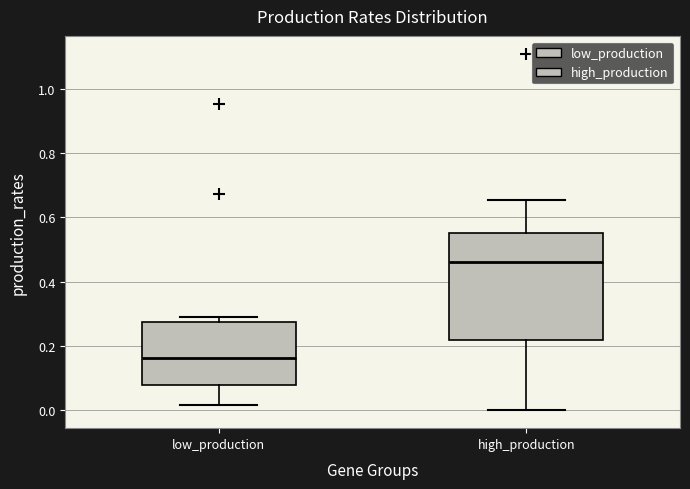

Where does the lower whisker of the box for high_production end on the y-axis? The values are not printed on the chart, so give them approximately, as read against the axis.

0.00